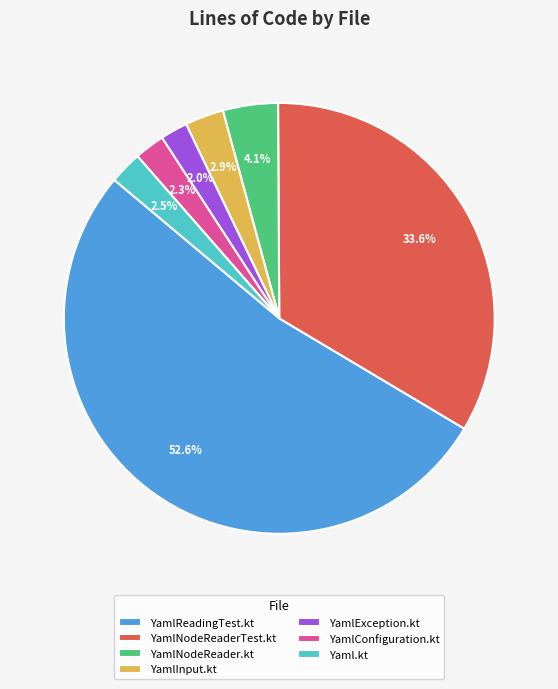

Is there a majority slice in this chart?

Yes